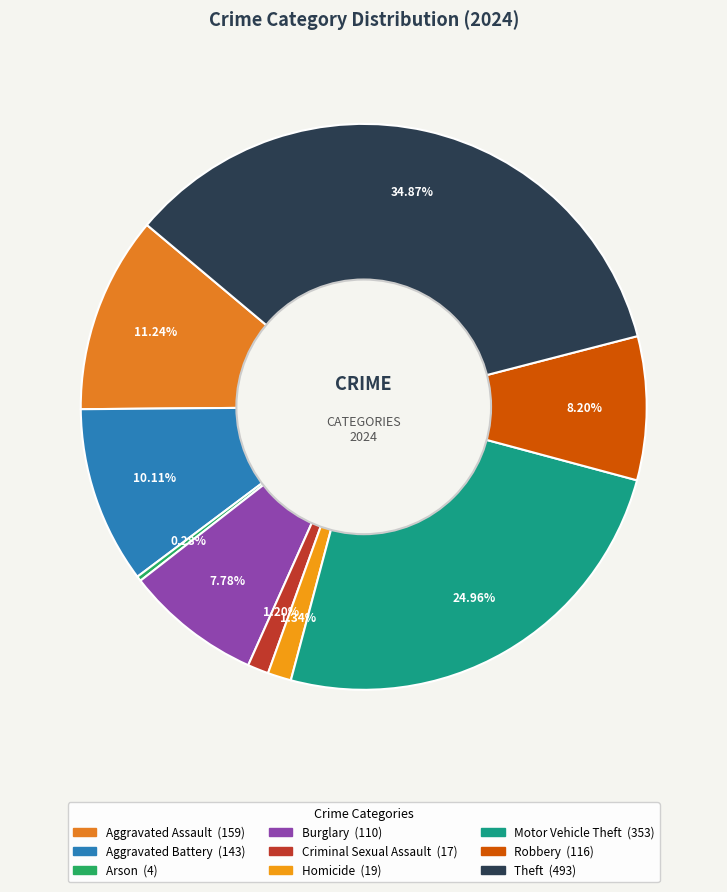

The Homicide slice represents 11% of the pie. True or false?

False